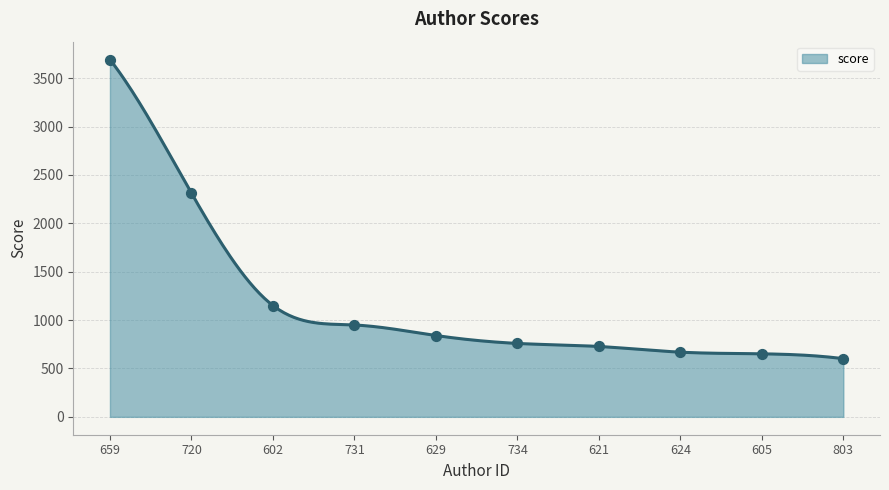

What is the change in value from 734 to 605?

-107.4